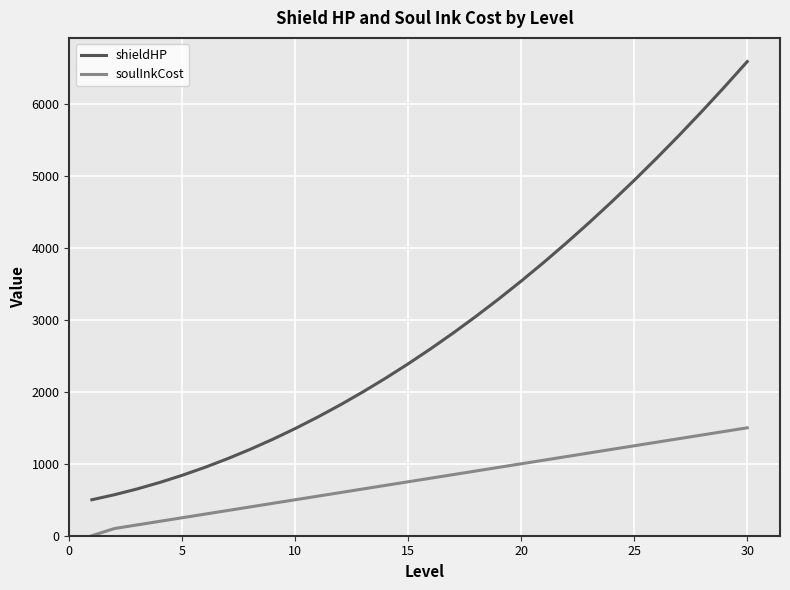

Reading left to right, transcribe all the data shown in this chart.

shieldHP: 500	570	650	740	840	950	1070	1200	1340	1490	1650	1820	2000	2190	2390	2600	2820	3050	3290	3540	3800	4070	4350	4640	4940	5250	5570	5900	6240	6590
soulInkCost: 0	100	150	200	250	300	350	400	450	500	550	600	650	700	750	800	850	900	950	1000	1050	1100	1150	1200	1250	1300	1350	1400	1450	1500